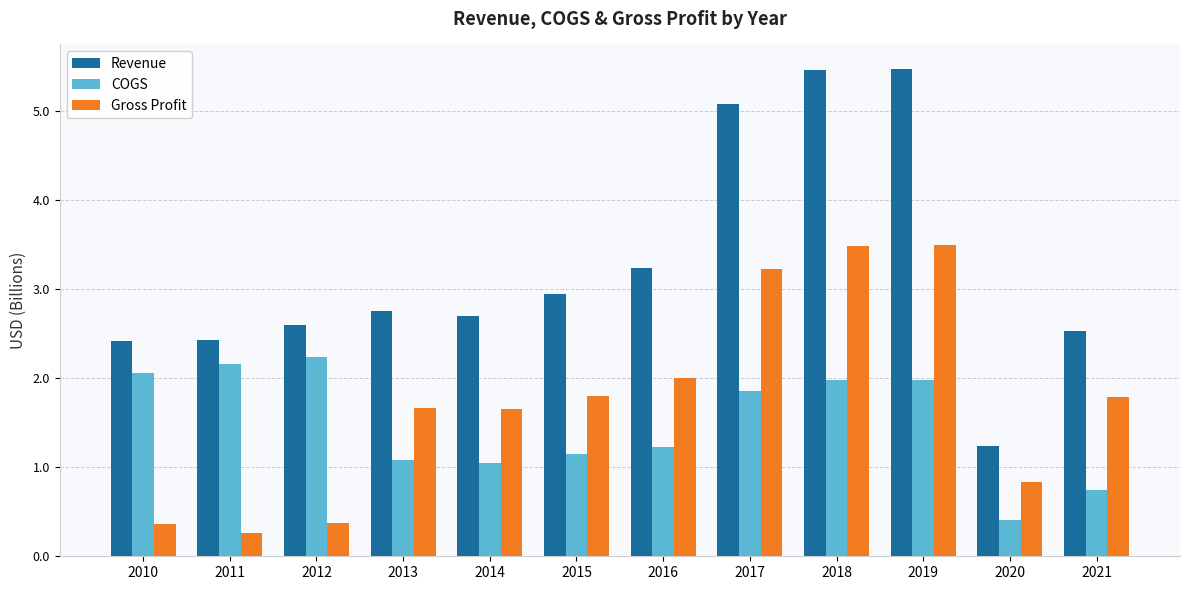

What is the difference between the Gross Profit values at 2015 and 2020?

1.0